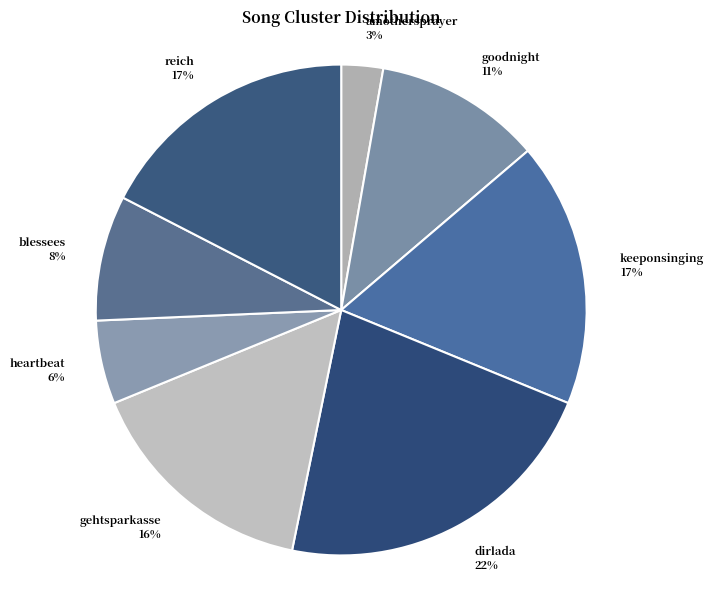

How many slices are in this pie chart?

8